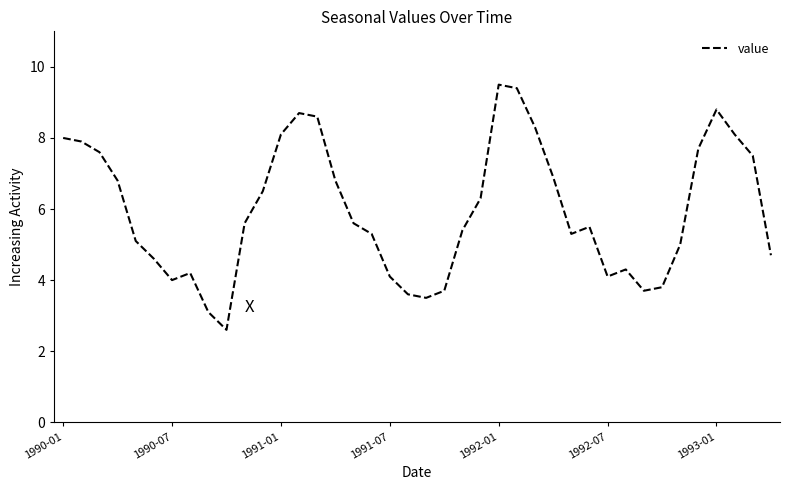

What is the smallest value displayed?

2.6